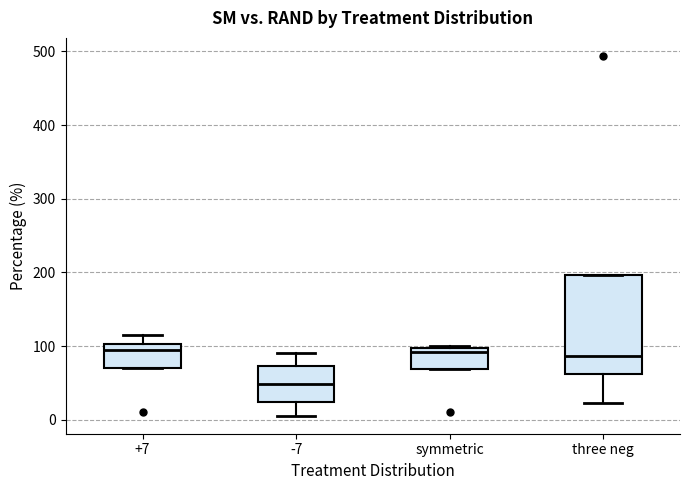

Reading left to right, read every box against the y-axis: the position of its median line, the range the box covers, and the ends of its whiskers. The values are not printed on the chart, so give them approximately, as read against the axis.

+7: median 90, box 70 to 100, whiskers 70 to 110
-7: median 50, box 20 to 70, whiskers 10 to 90
symmetric: median 90, box 70 to 100, whiskers 70 to 100
three neg: median 90, box 60 to 200, whiskers 20 to 200